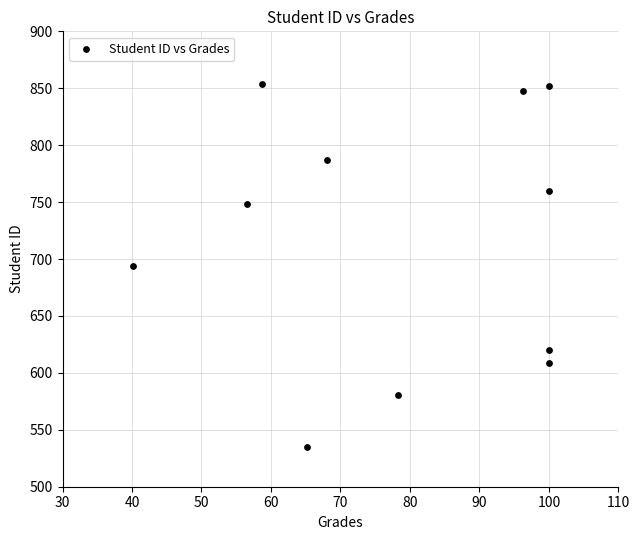

What is the average Y value?

717